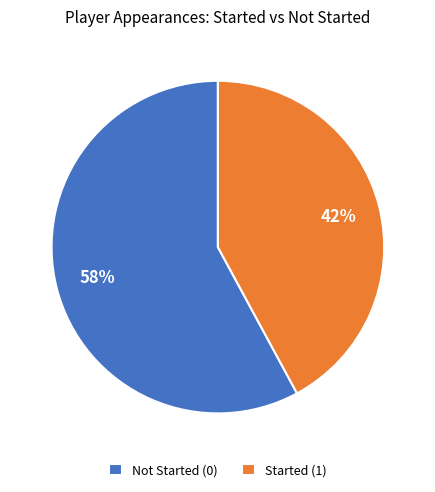

Is there a majority slice in this chart?

Yes